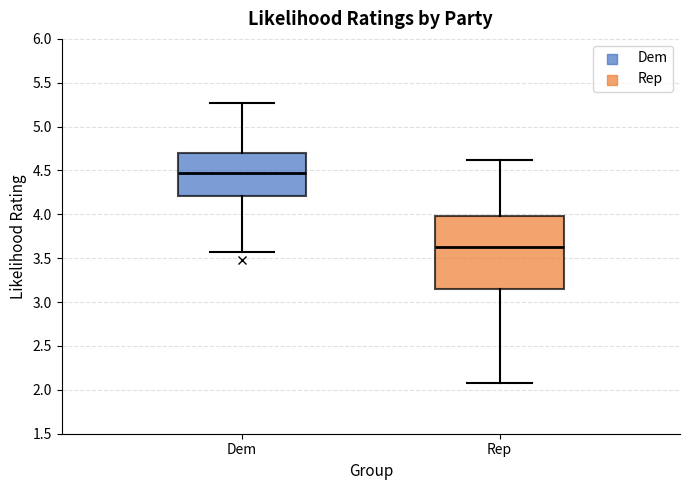

Which box's median line is the lowest?

Rep